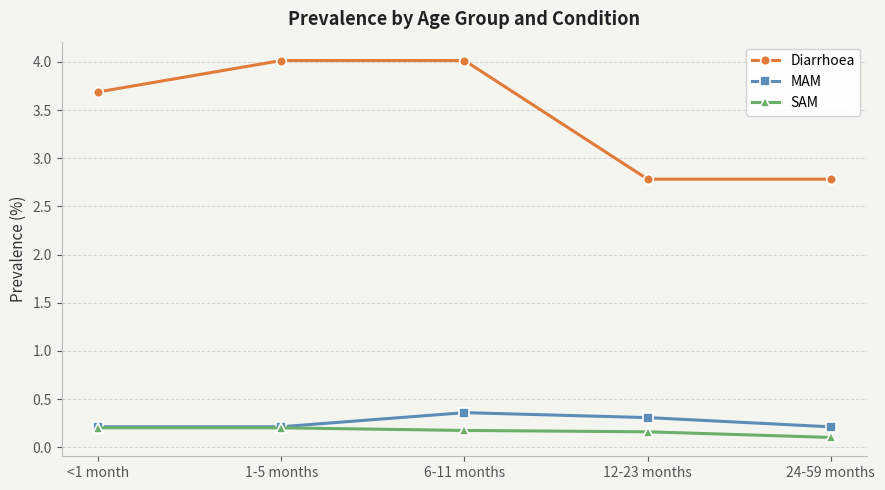

Which series has the widest spread of values?

Diarrhoea